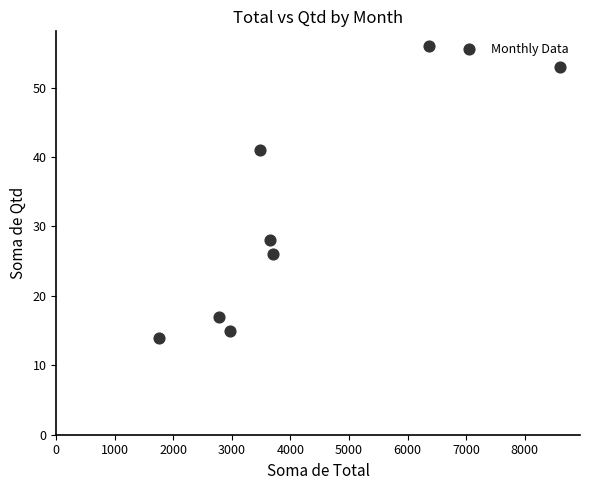

What Y value in the scatter plot is closest to 35?

41